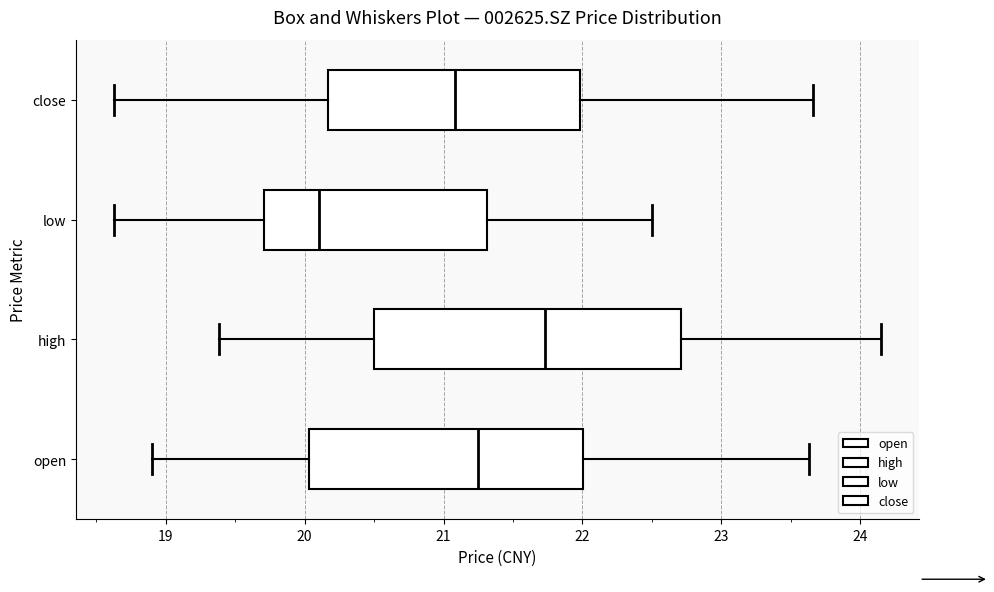

Where does the median line of the box for low sit on the x-axis? The values are not printed on the chart, so give them approximately, as read against the axis.

20.1